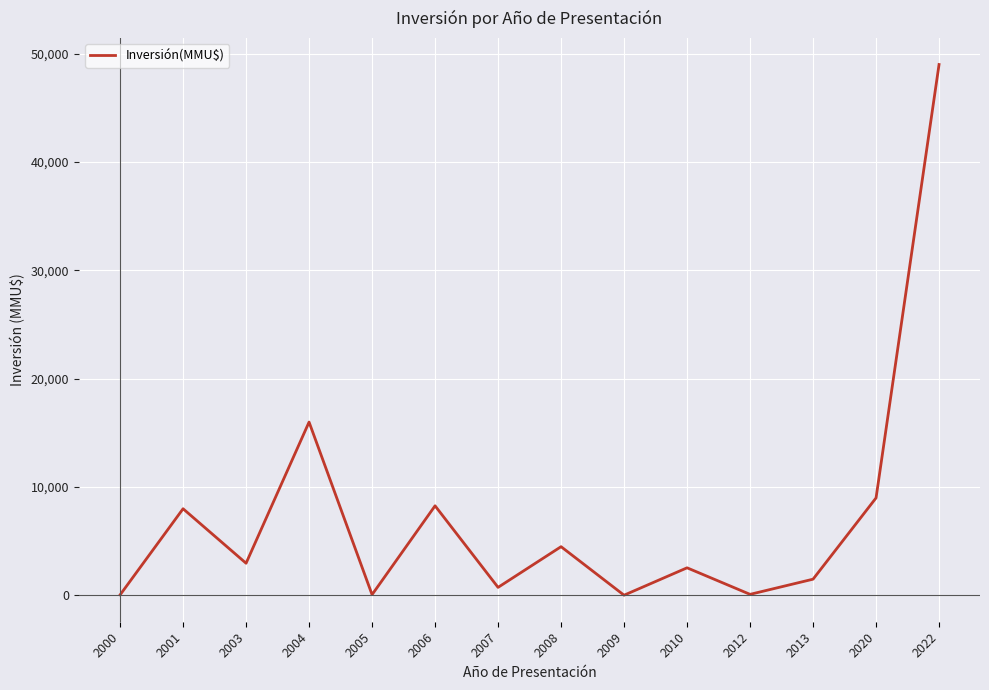

What is the maximum value shown in the chart?

49000